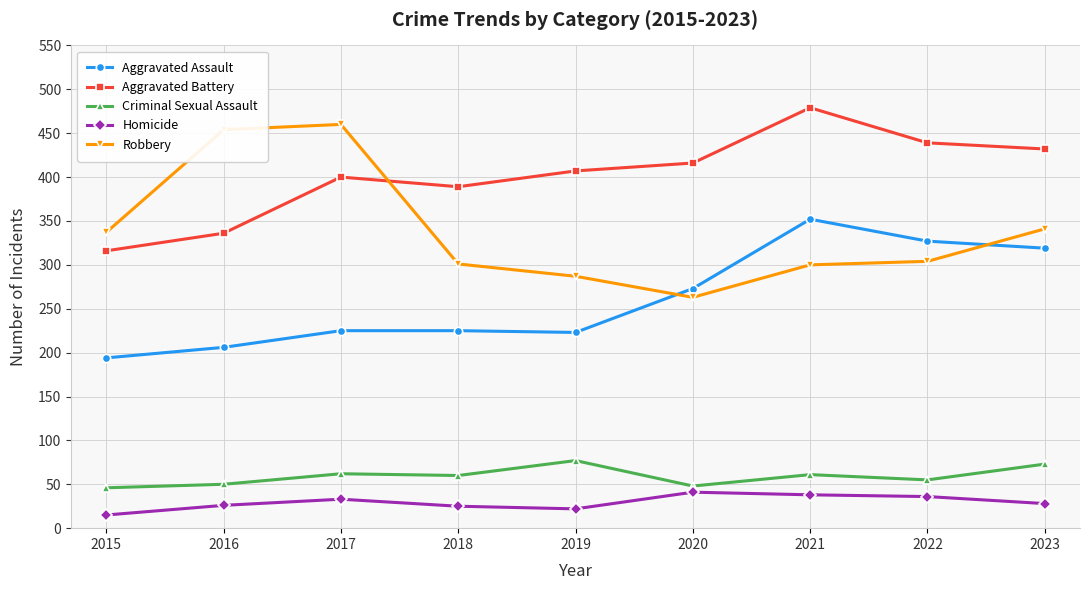

What is the total value across all series at 2018?

1000